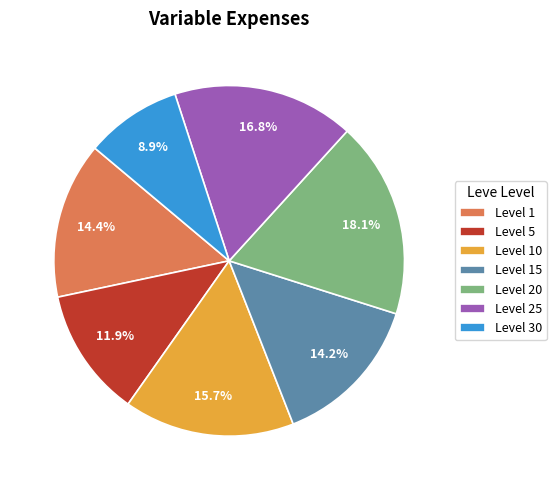

What is the ratio of the value at Level 20 to the value at Level 15?

1.3